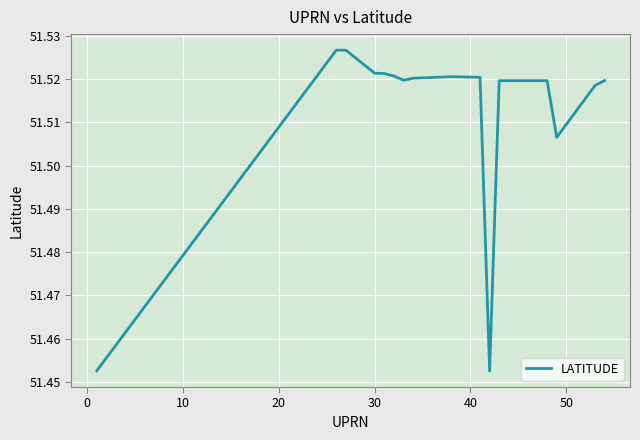

How many lines are shown in the chart?

1